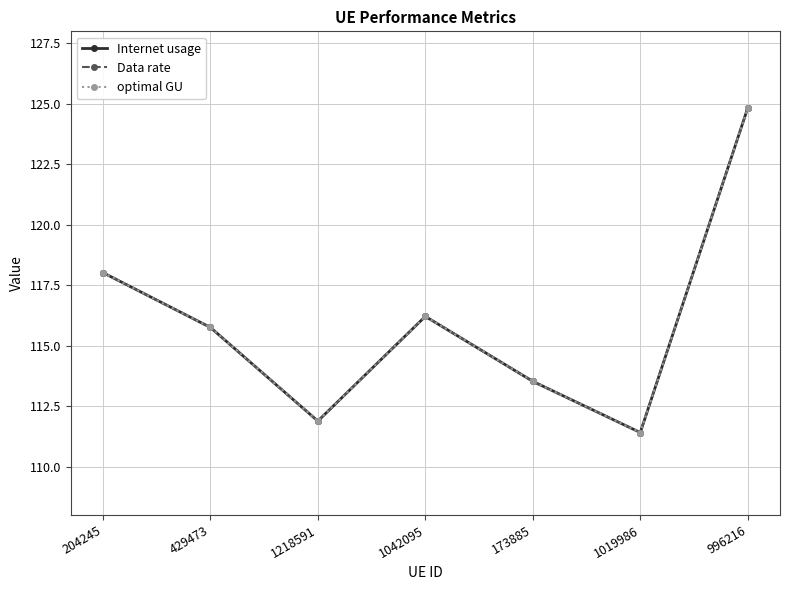

Is this an area chart (filled region under the line)?

No